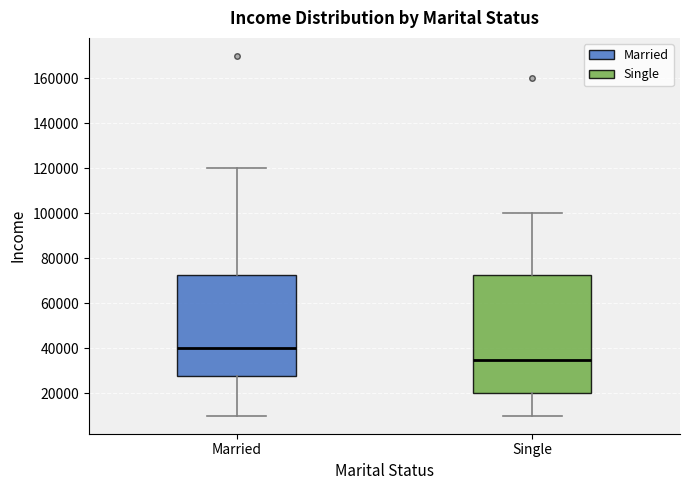

Comparing the boxes themselves (not the whiskers), which one is the tallest?

Single